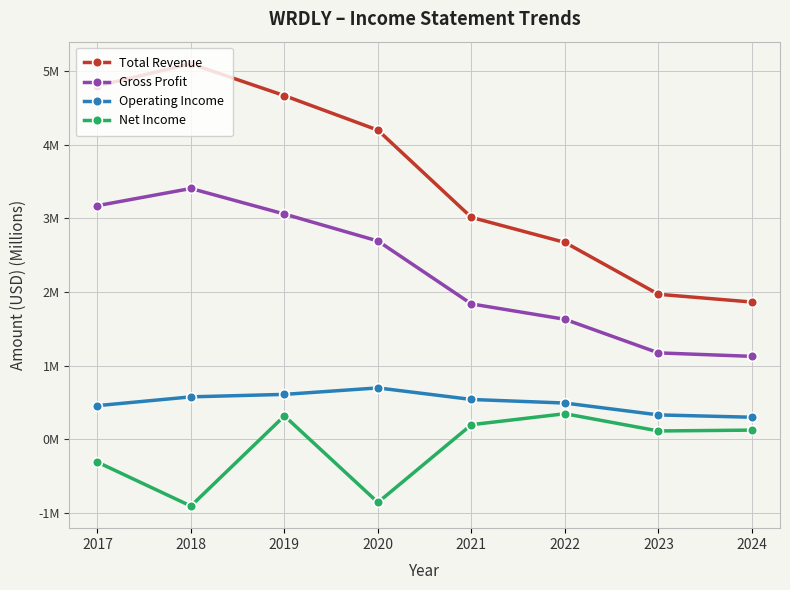

What is the difference between the maximum and minimum values in the Total Revenue series?

3.2